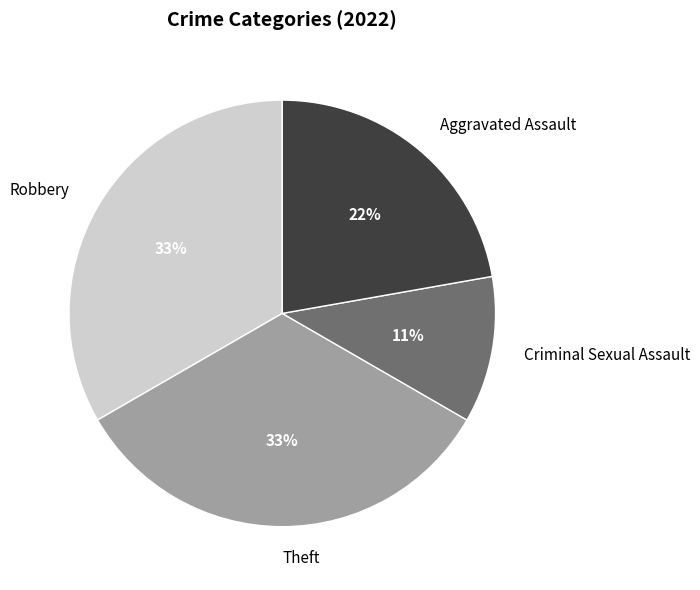

True or false: Criminal Sexual Assault accounts for 3% of the total.

False